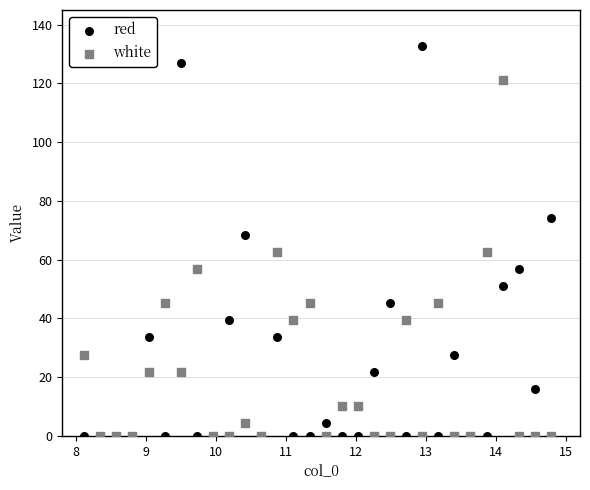

What are all the series names shown in the legend?

red, white